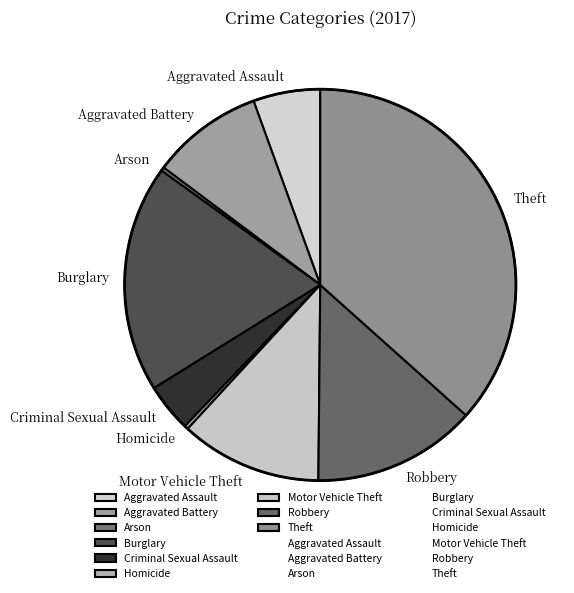

Between Aggravated Assault and Homicide, which is larger?

Aggravated Assault